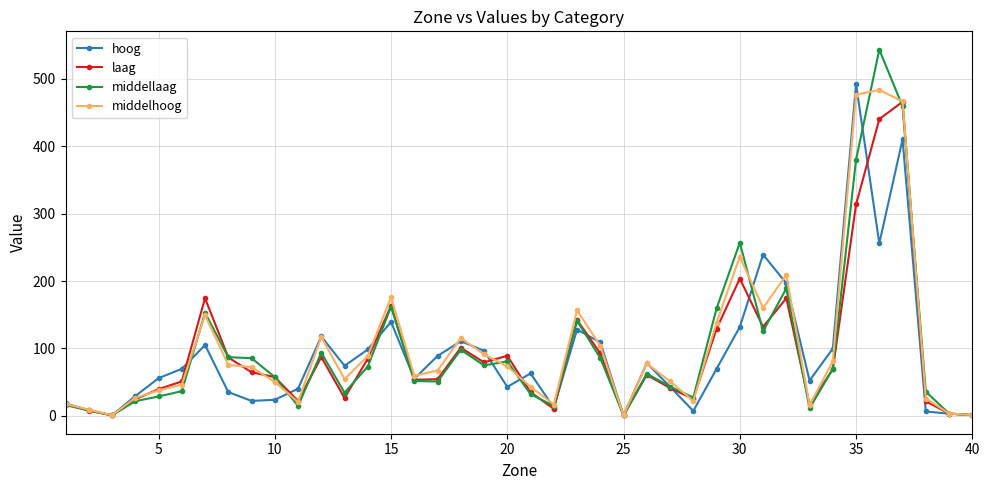

True or false: middelhoog has more than 2 points higher than both neighbors.

True